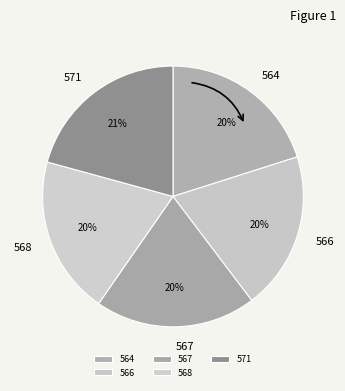

Is there a majority slice in this chart?

No